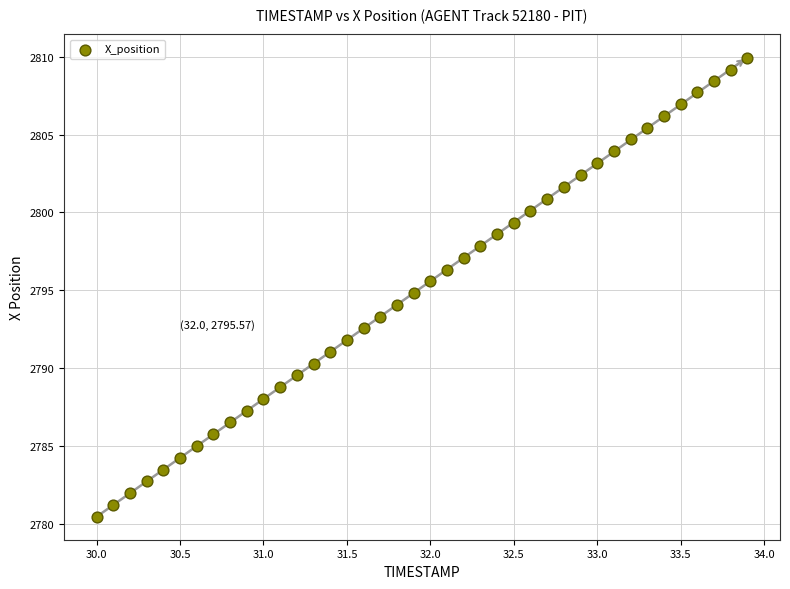

What is the range of X values (max minus min)?

3.9